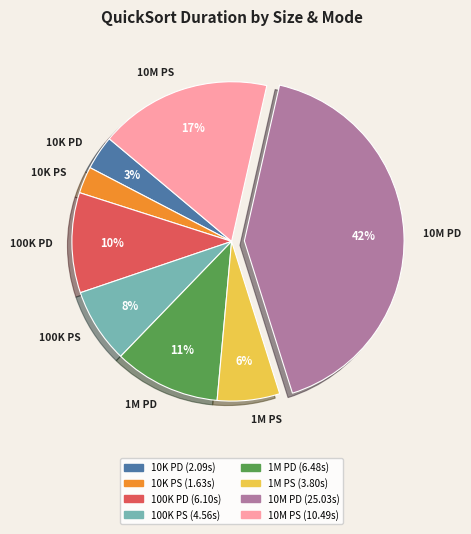

Which category has the biggest portion of the pie?

10M PD